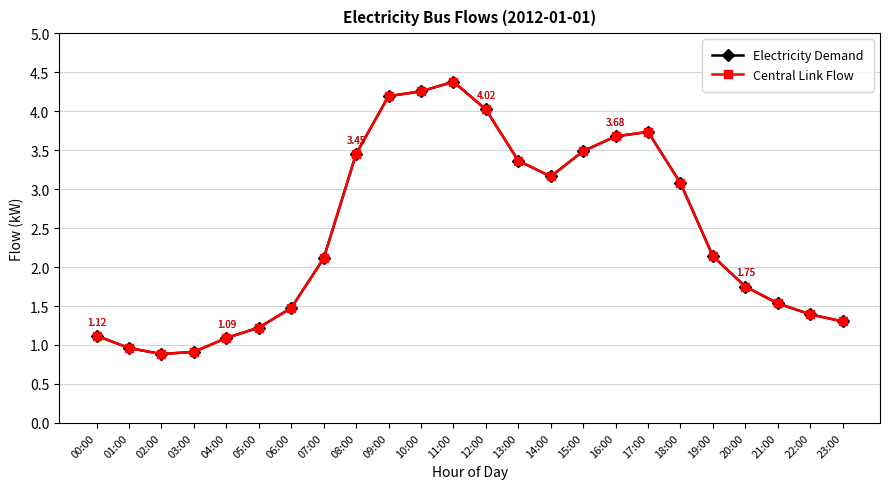

Which series has the largest total across all categories?

Electricity Demand